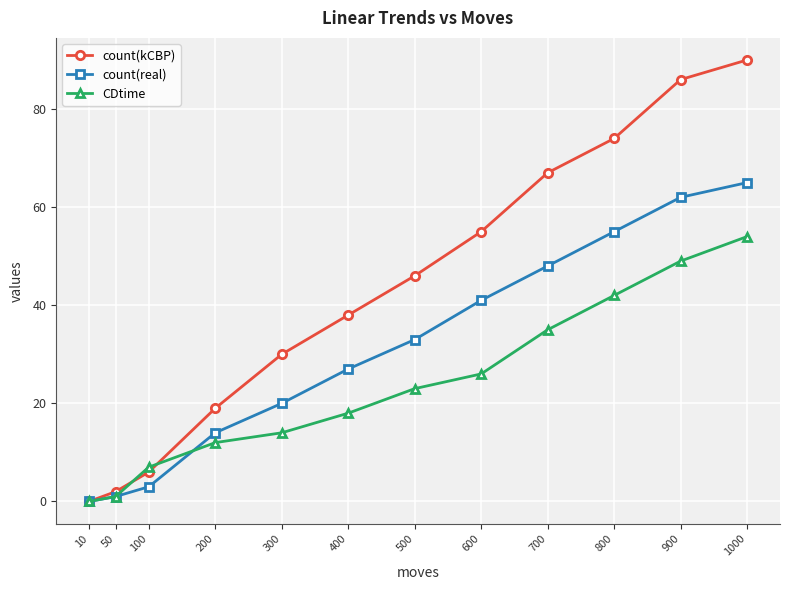

What are all the series names shown in the legend?

count(kCBP), count(real), CDtime